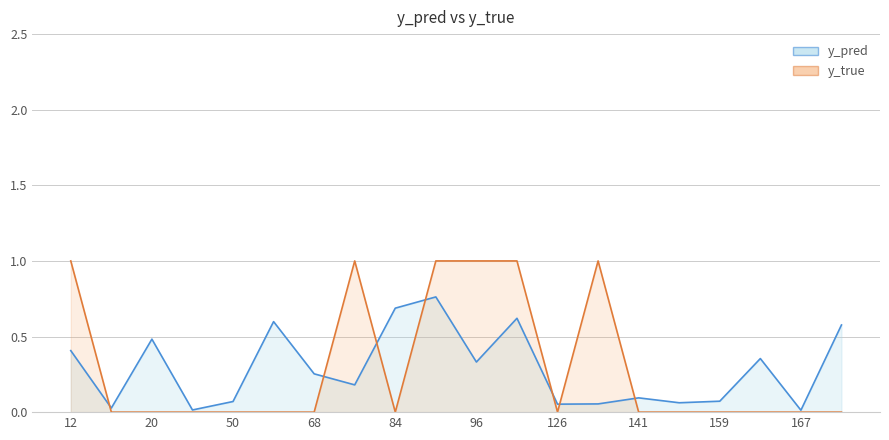

At how many categories does at least one series exceed 0?

20